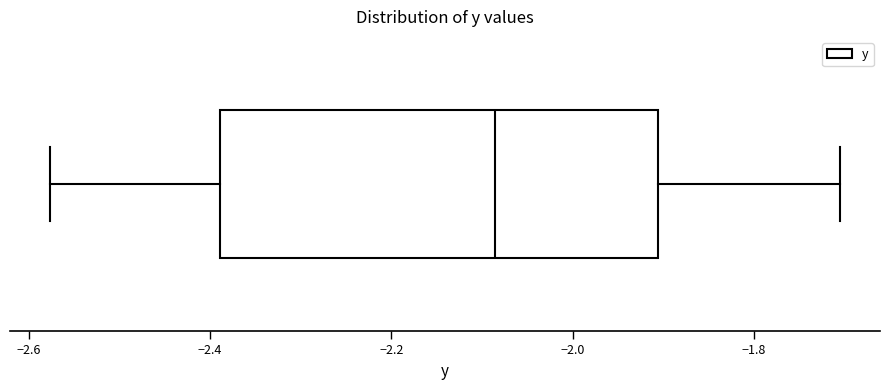

Transcribe this box plot: give where the median line is, the range the box spans, and where the two whiskers end, as read against the x-axis. The values are not printed on the chart, so give them approximately, as read against the axis.

median -2.08, box -2.38 to -1.90, whiskers -2.58 to -1.70